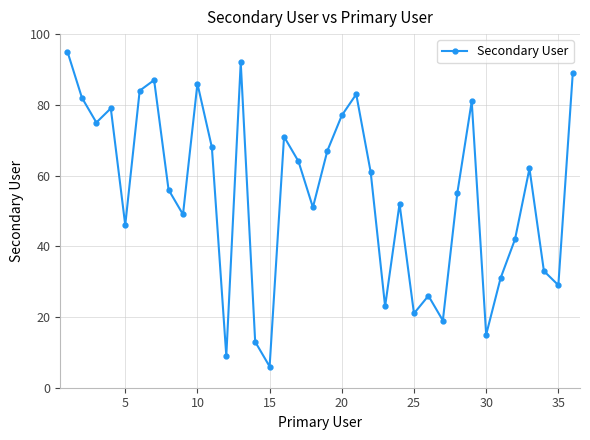

What is the average value?

55